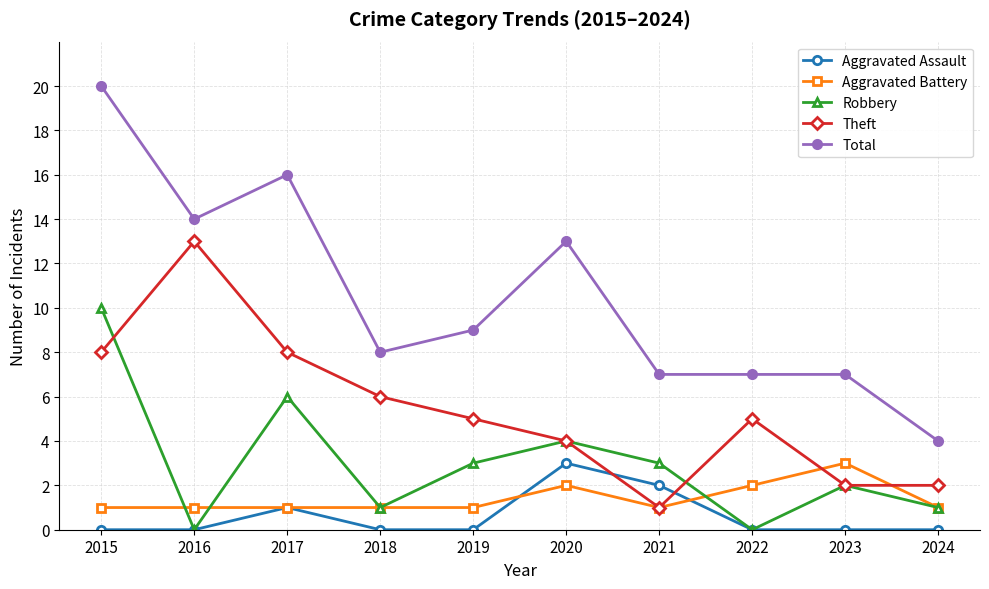

Where is Total nearest to the value 12?

2020